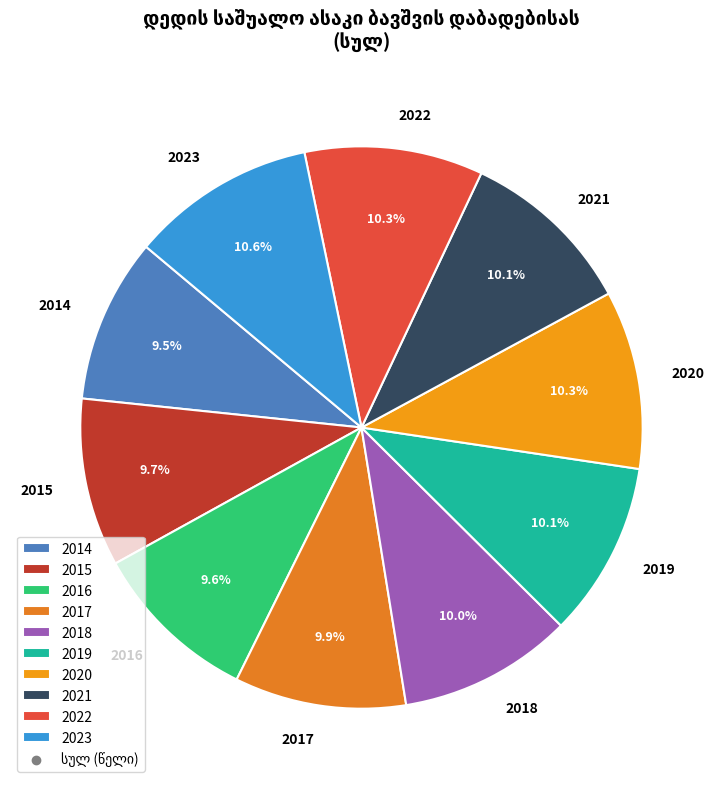

How much of the chart is everything except 2015?

90.3%